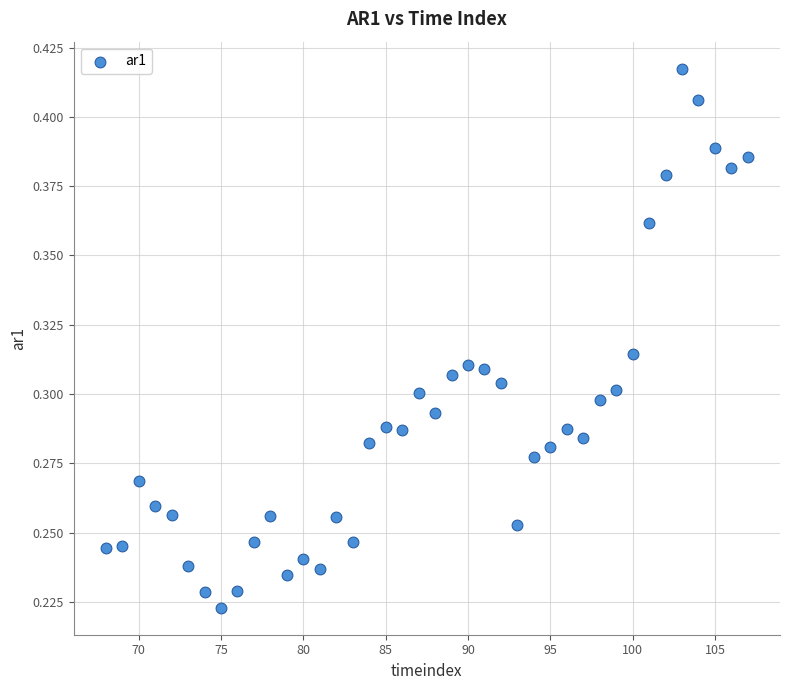

What is the range of X values (max minus min)?

39.0